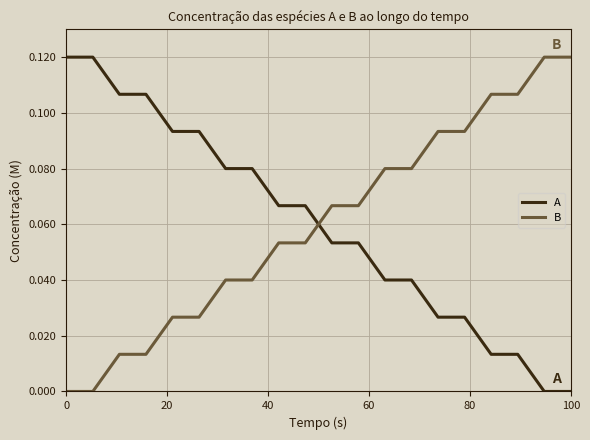

How many intersections are there between B and A?

1